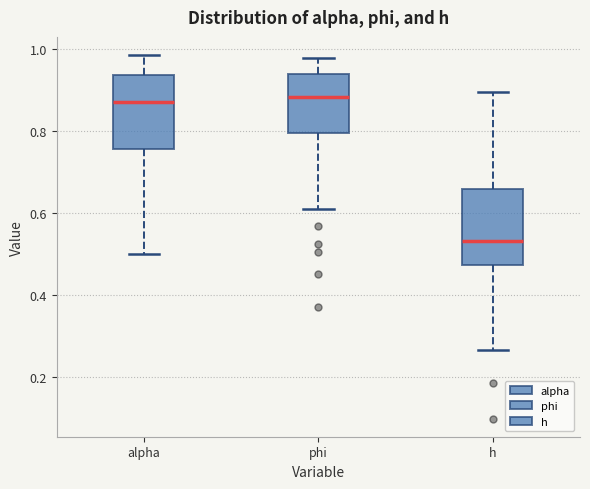

Reading left to right, transcribe this box plot: for each box, give where its median line is, the range the box spans, and where its two whiskers end, as read against the y-axis. The values are not printed on the chart, so give them approximately, as read against the axis.

alpha: median 0.88, box 0.76 to 0.94, whiskers 0.50 to 0.98
phi: median 0.88, box 0.80 to 0.94, whiskers 0.60 to 0.98
h: median 0.54, box 0.48 to 0.66, whiskers 0.26 to 0.90